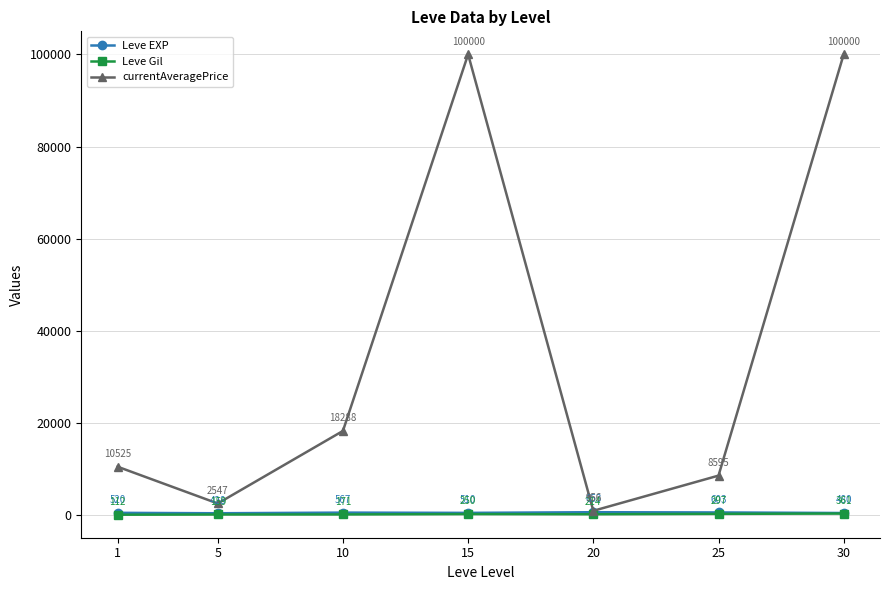

At which label is Leve Gil closest to 236?

15